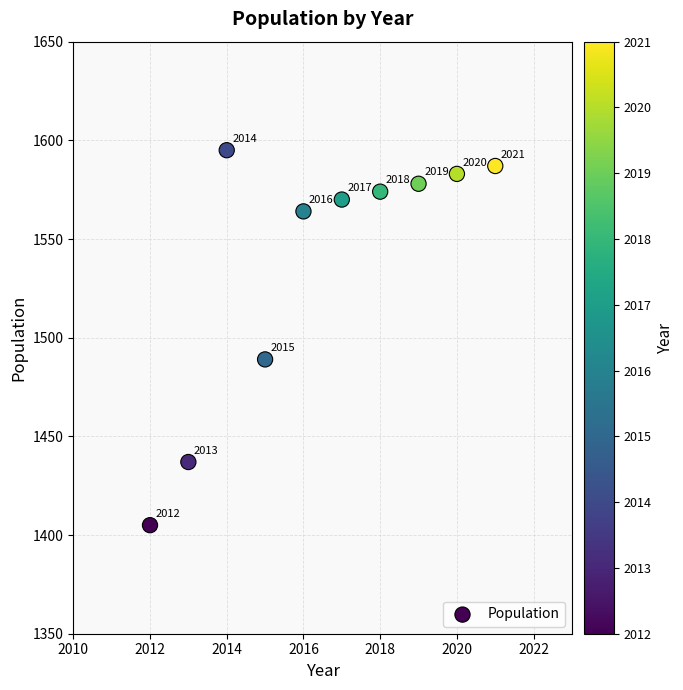

What Y value in the scatter plot is closest to 1500?

1489